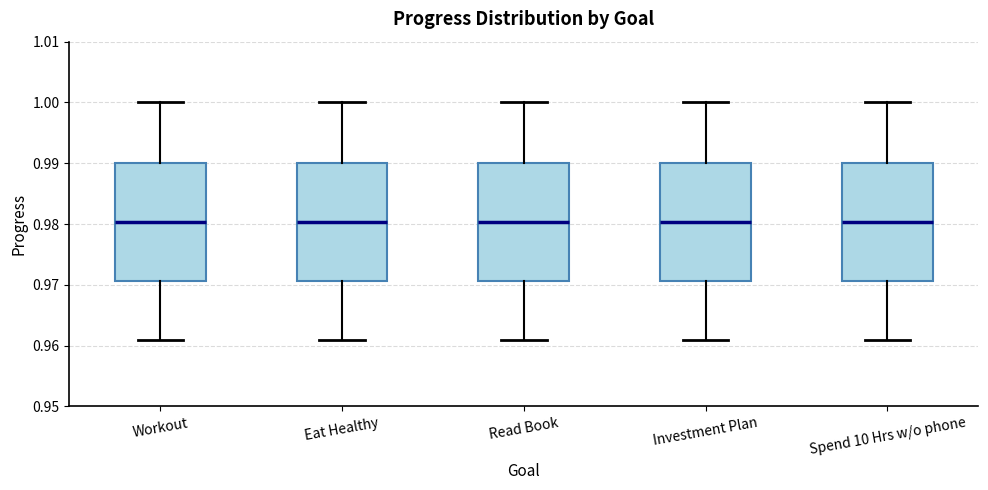

Reading left to right, read every box against the y-axis: the position of its median line, the range the box covers, and the ends of its whiskers. The values are not printed on the chart, so give them approximately, as read against the axis.

Workout: median 0.980, box 0.971 to 0.990, whiskers 0.961 to 1.000
Eat Healthy: median 0.980, box 0.971 to 0.990, whiskers 0.961 to 1.000
Read Book: median 0.980, box 0.971 to 0.990, whiskers 0.961 to 1.000
Investment Plan: median 0.980, box 0.971 to 0.990, whiskers 0.961 to 1.000
Spend 10 Hrs w/o phone: median 0.980, box 0.971 to 0.990, whiskers 0.961 to 1.000